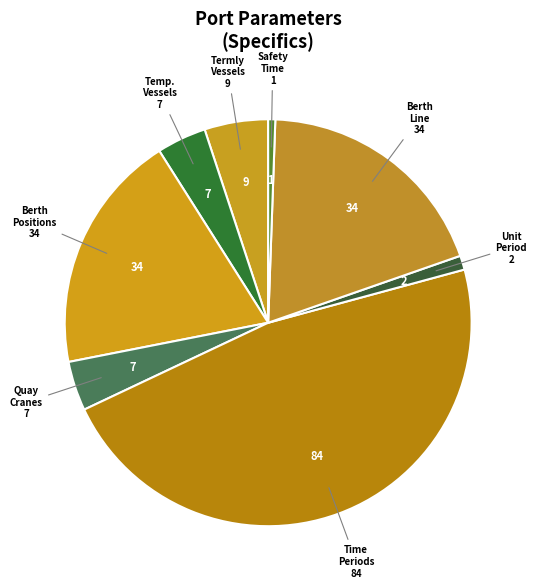

To the nearest percent, what is the difference between the largest and smallest slice percentages?

47%